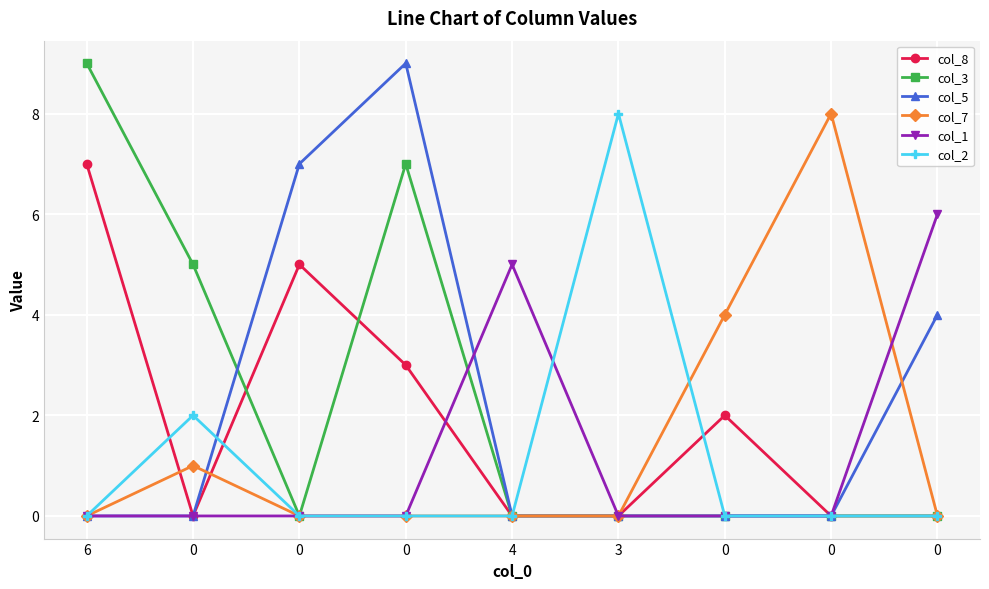

What are all the series names shown in the legend?

col_8, col_3, col_5, col_7, col_1, col_2